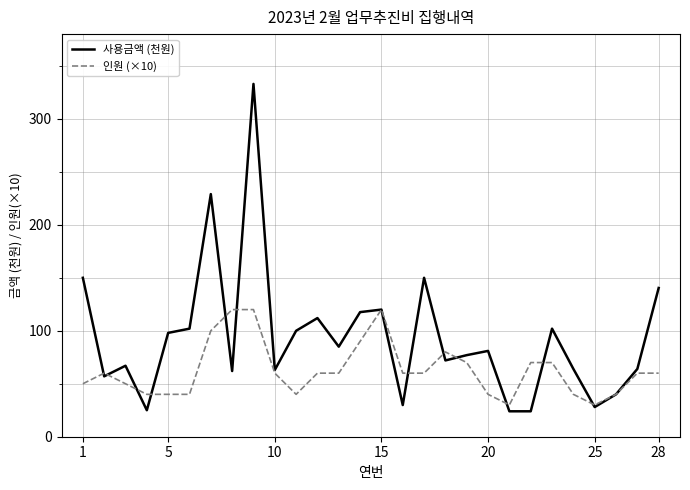

What is the average value of the 인원 (×10) series?

62.9